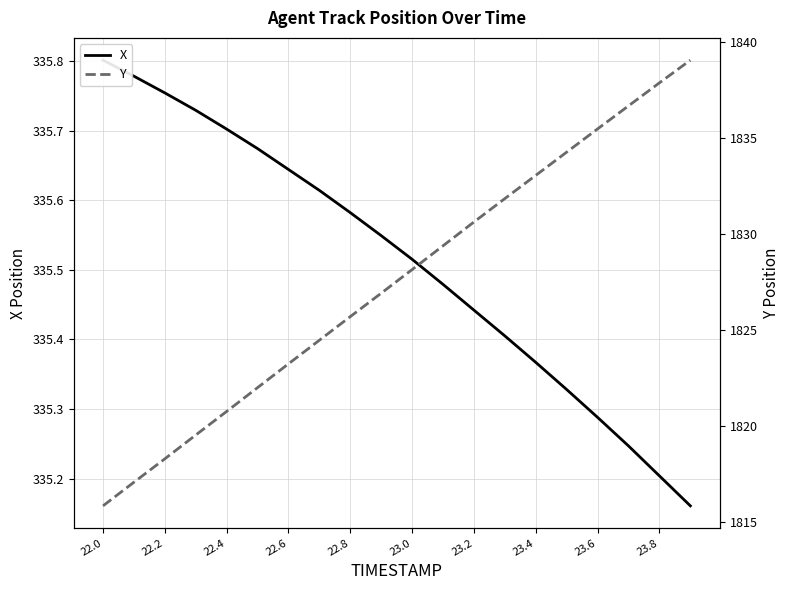

True or false: Y and X intersect in this chart.

False